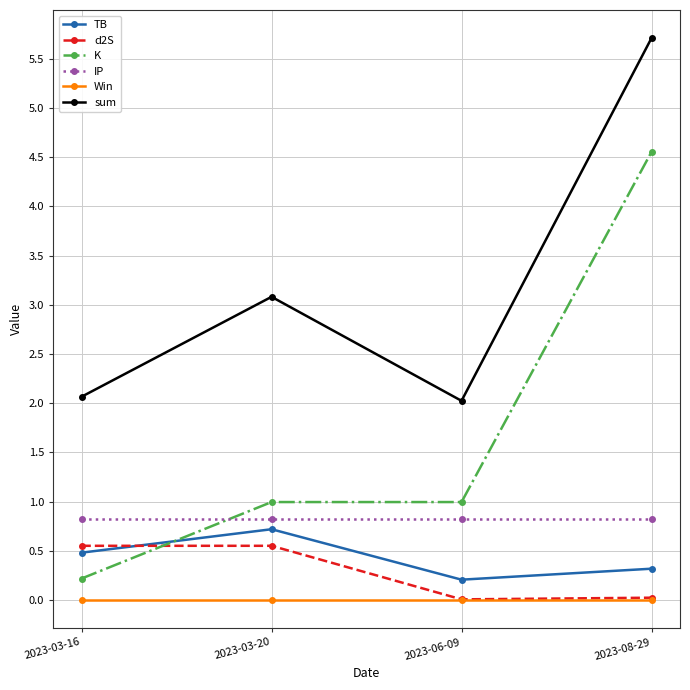

Is this an area chart (filled region under the line)?

No